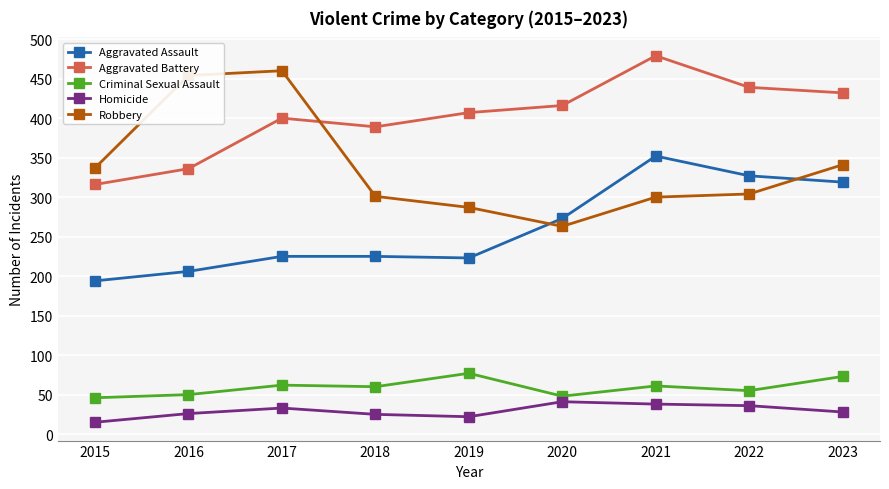

Which series has the largest total across all categories?

Aggravated Battery